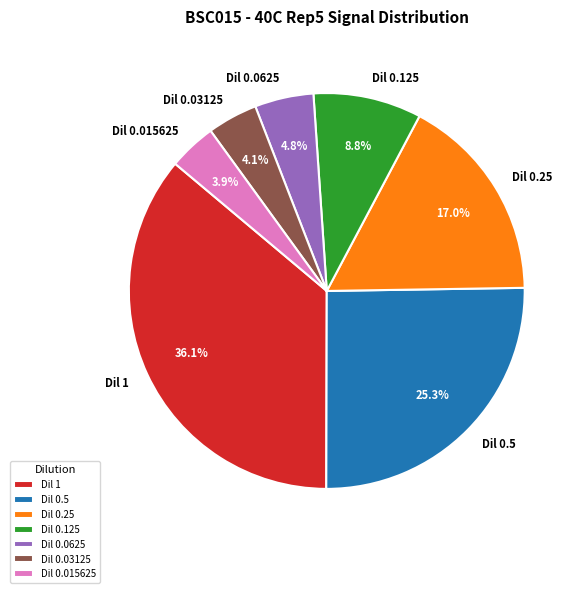

How many slices are in this pie chart?

7